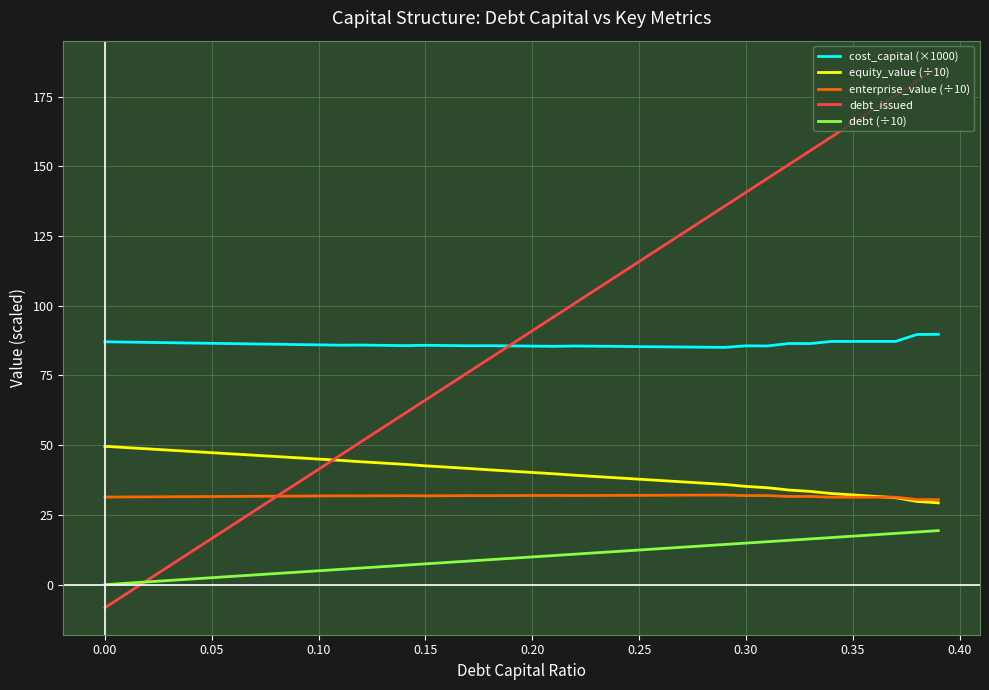

Which series has the largest range (max minus min)?

debt_issued